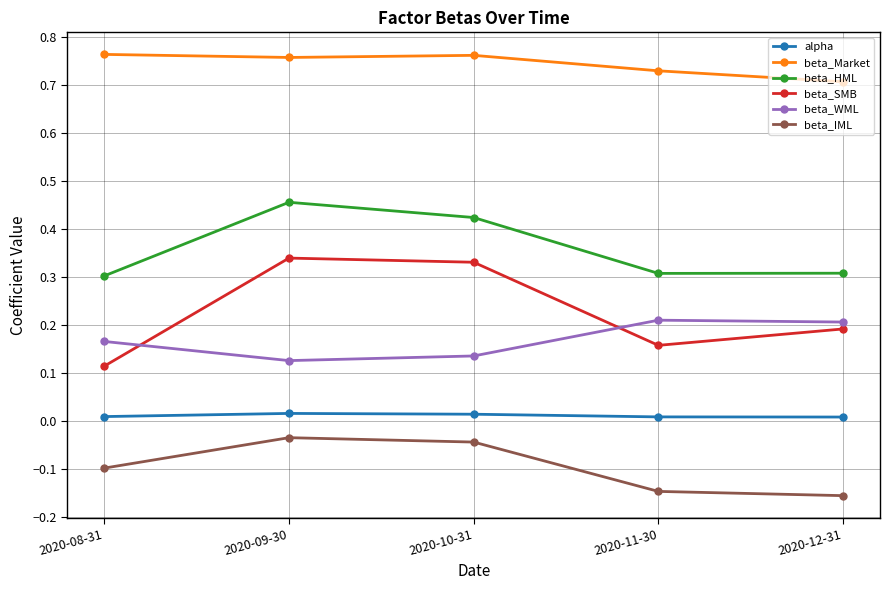

How many interior local peaks does the beta_IML series have?

1